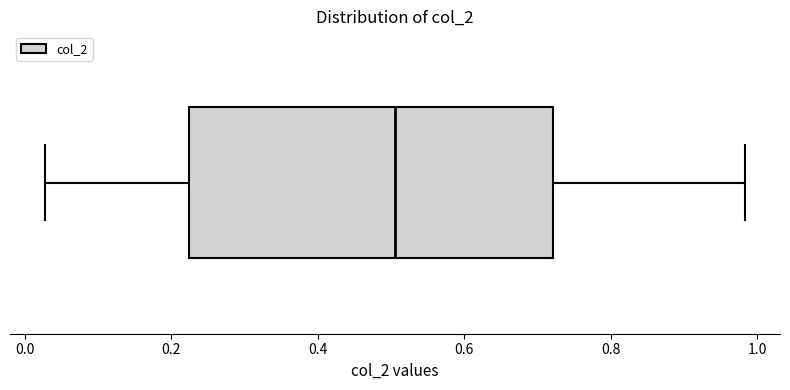

Transcribe this box plot: give where the median line is, the range the box spans, and where the two whiskers end, as read against the x-axis. The values are not printed on the chart, so give them approximately, as read against the axis.

median 0.50, box 0.22 to 0.72, whiskers 0.02 to 0.98